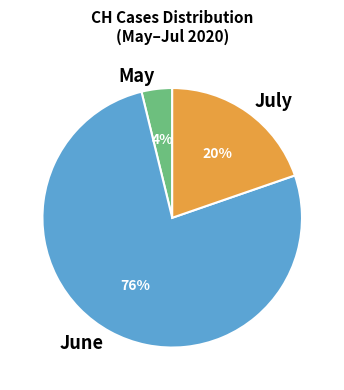

To the nearest percent, what portion does July represent?

20%